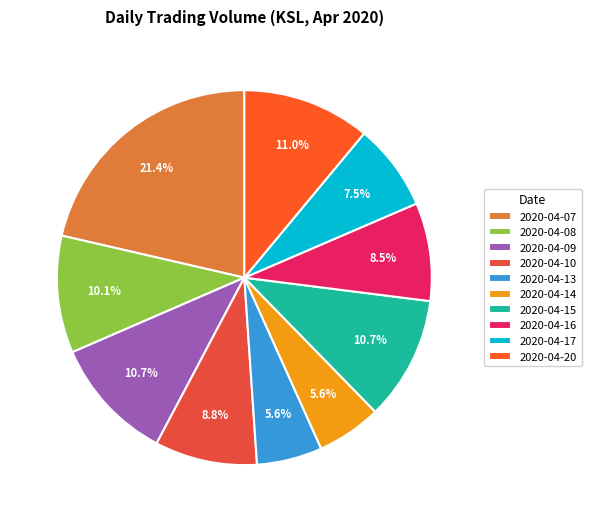

Which slice is the smallest?

2020-04-14